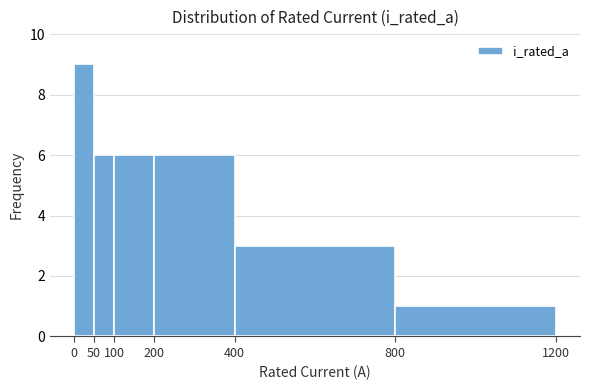

How tall is the bar that spans 0 to 50 on the x-axis? The values are not printed on the chart, so give them approximately, as read against the axis.

9